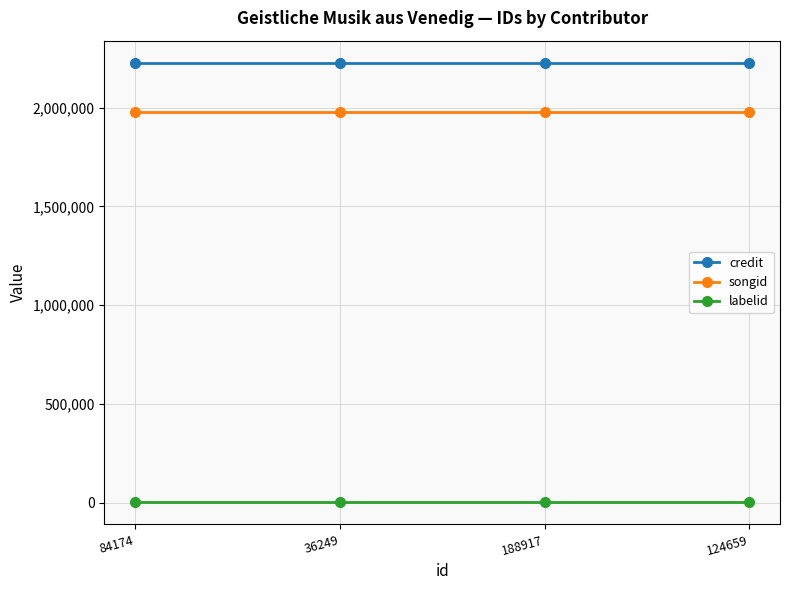

What is the greatest value displayed?

2227014